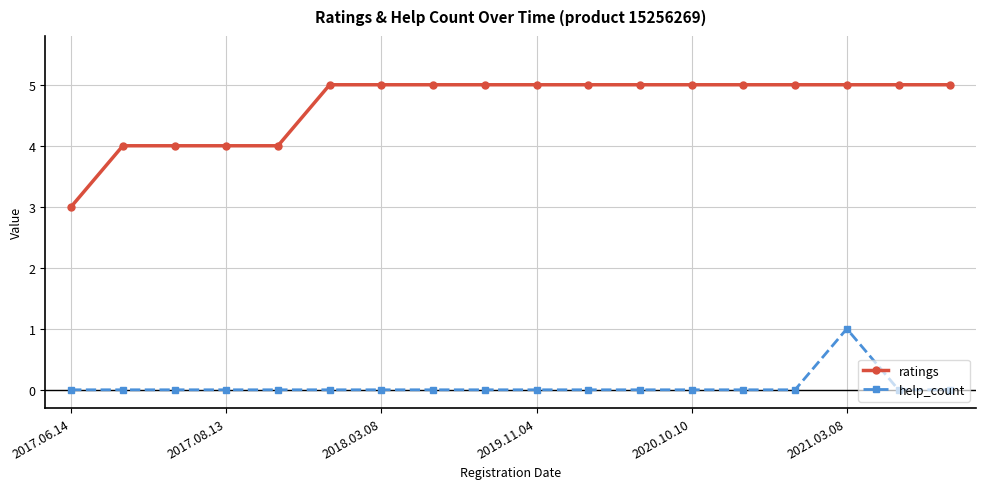

True or false: help_count and ratings cross at least once.

False